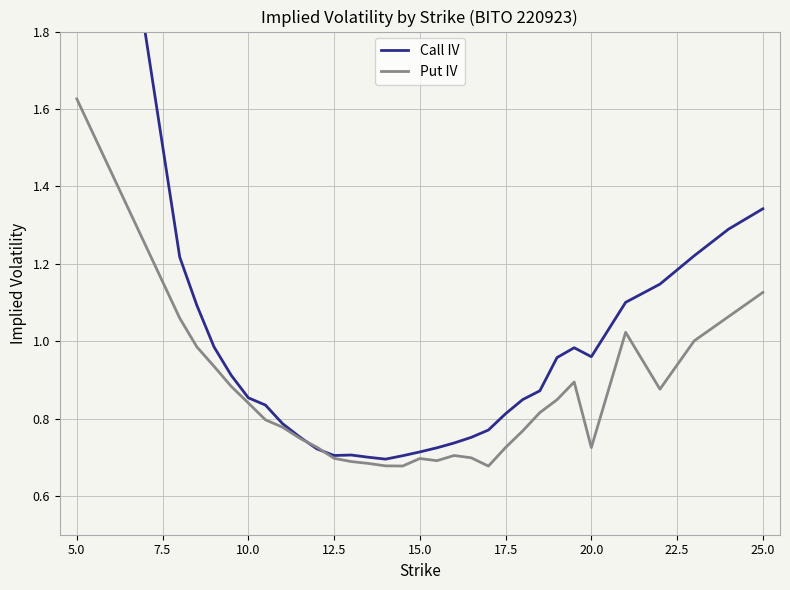

True or false: Call IV and Put IV intersect in this chart.

True